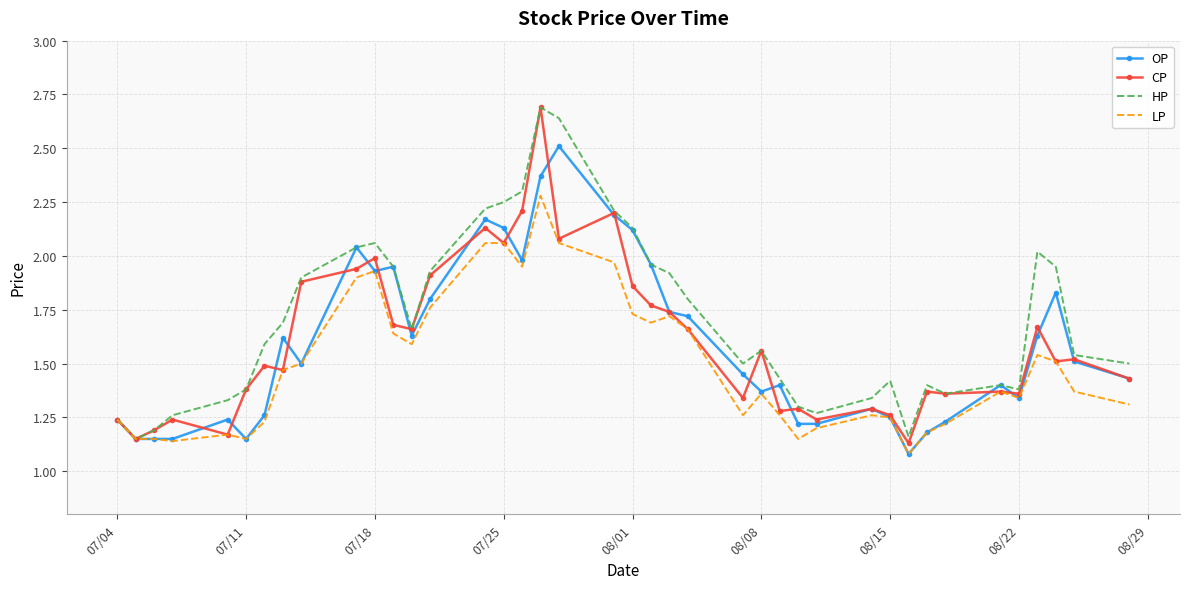

What is the maximum value for OP?

2.5